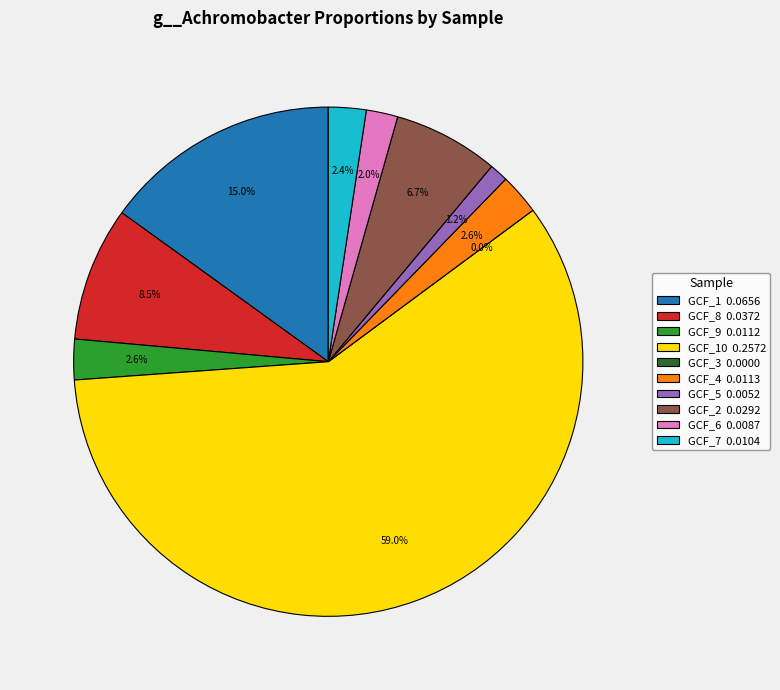

What is the total percentage of label_GCF_000227255_7.fasta and label_GCF_000227255_1.fasta?

17.4%